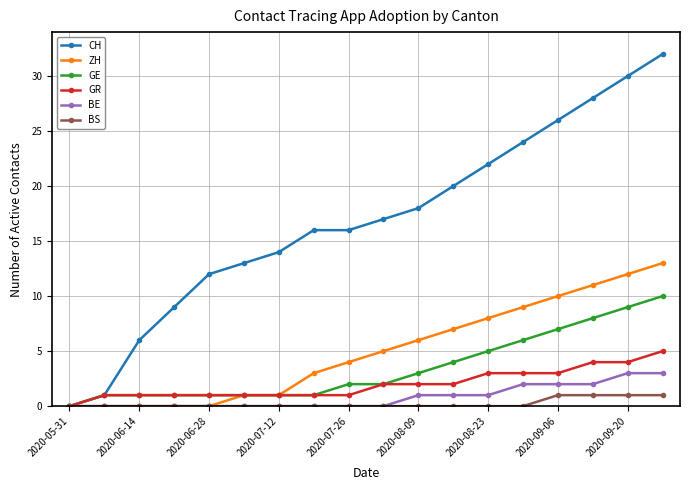

List the series in order of their peak value, highest first.

CH, ZH, GE, GR, BE, BS